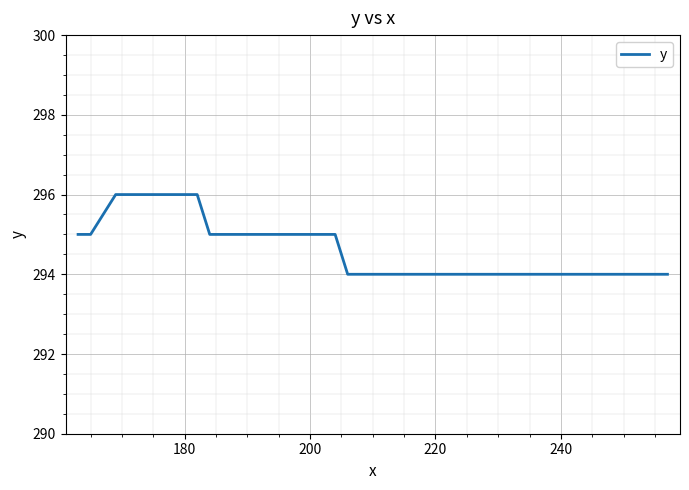

What is the difference between the maximum and minimum values?

2